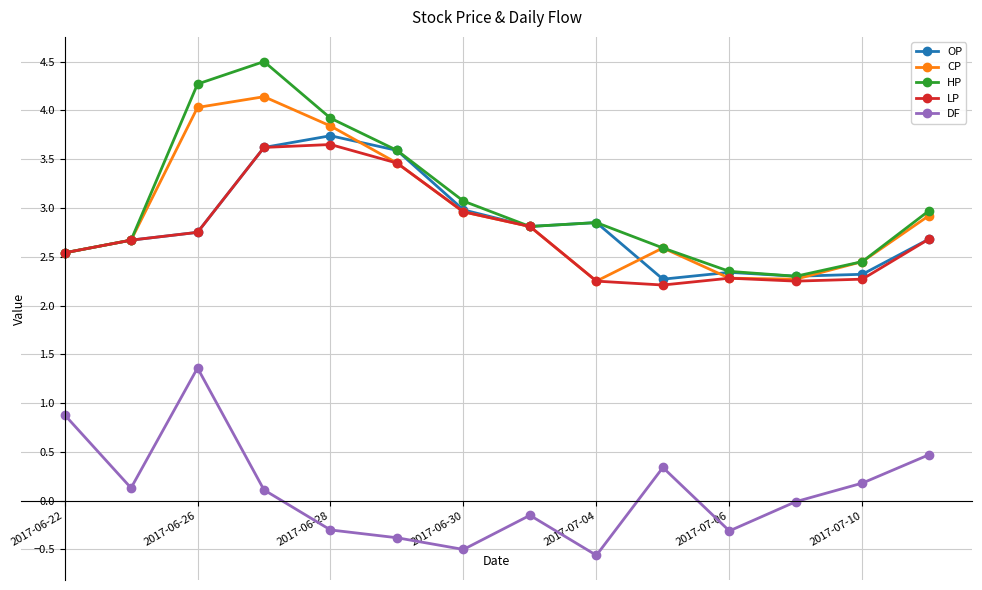

Which series has the largest range (max minus min)?

HP